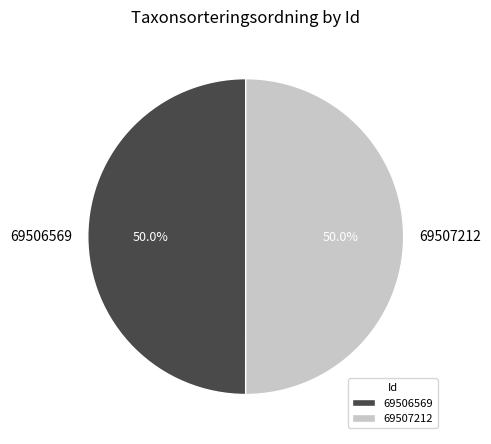

True or false: 69507212 accounts for 44% of the total.

False